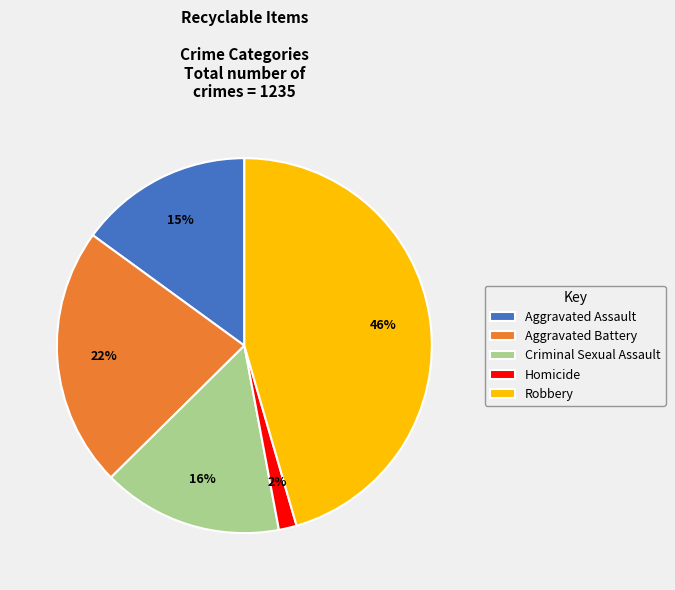

Do Aggravated Battery and Homicide together represent more than half of the pie?

No